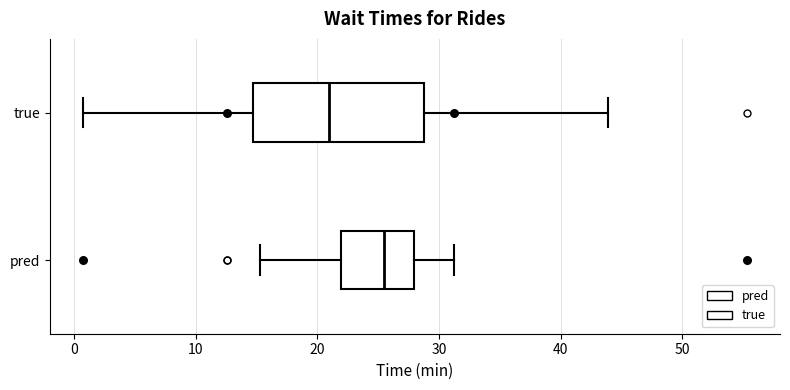

Where does the left whisker of the box for pred end on the x-axis? The values are not printed on the chart, so give them approximately, as read against the axis.

15